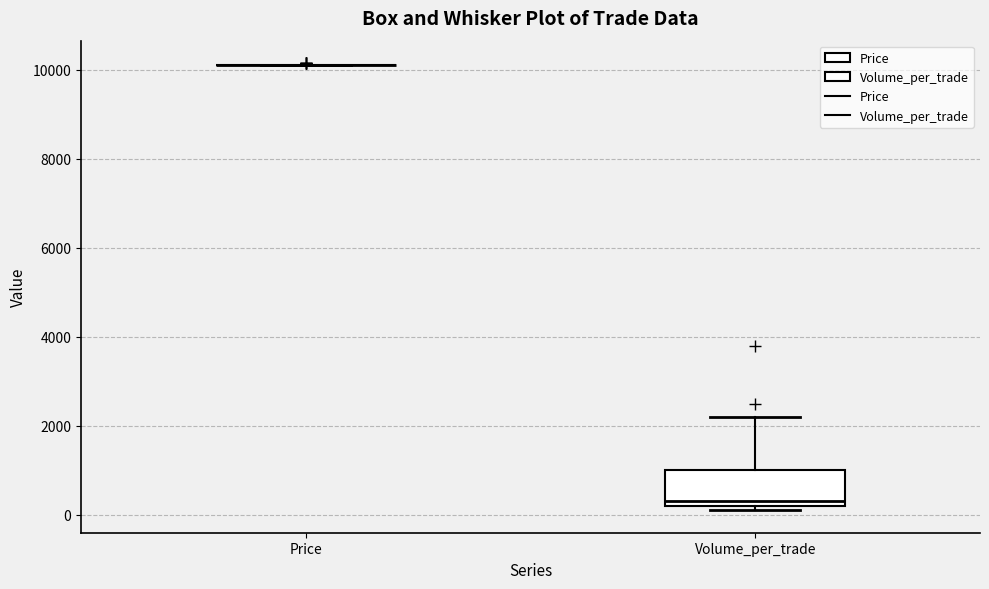

Reading left to right, transcribe this box plot: for each box, give where its median line is, the range the box spans, and where its two whiskers end, as read against the y-axis. The values are not printed on the chart, so give them approximately, as read against the axis.

Price: box collapsed to a line at 10200, whiskers 10200 to 10200
Volume_per_trade: median 400, box 200 to 1000, whiskers 200 (just below the box's lower edge) to 2200